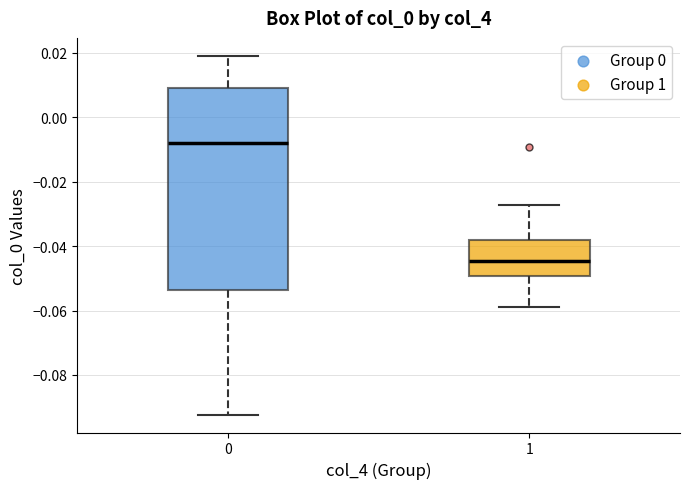

Which box is the tallest, from its lower edge to its upper edge?

0